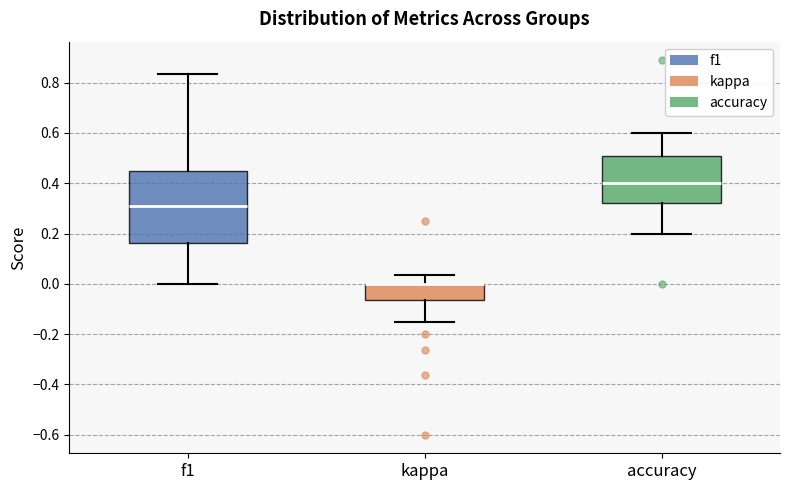

Where does the lower whisker of the box for f1 end on the y-axis? The values are not printed on the chart, so give them approximately, as read against the axis.

0.00